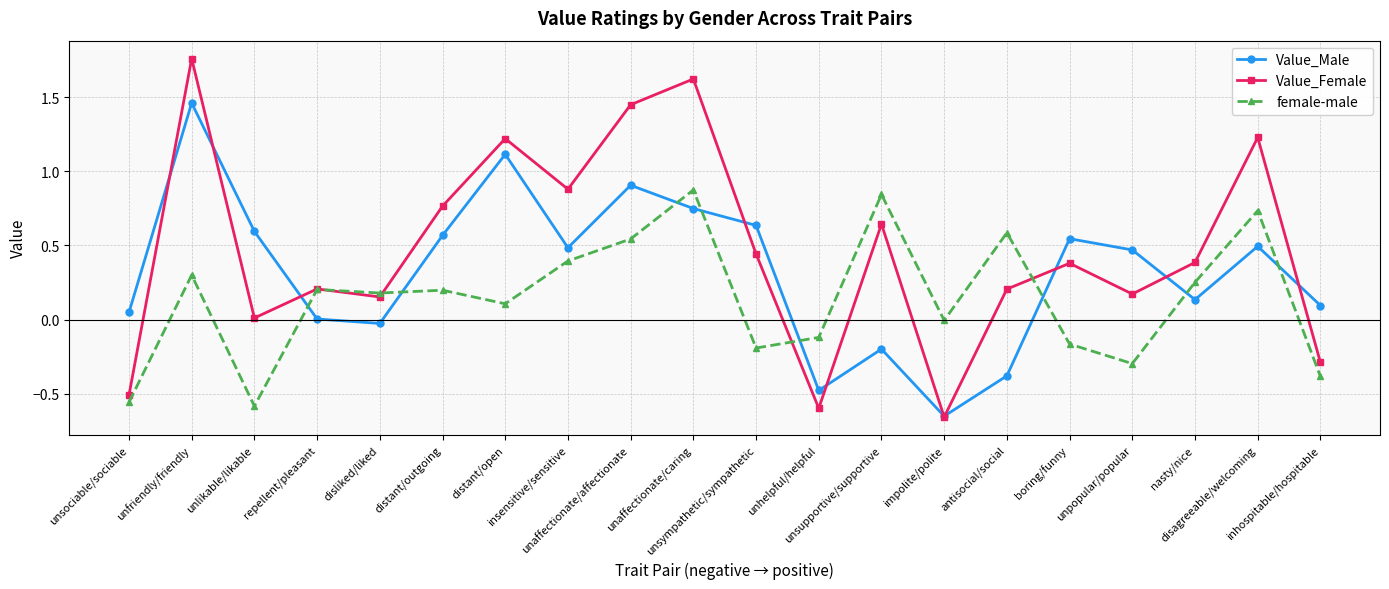

At which label does Value_Female reach its minimum?

impolite/polite